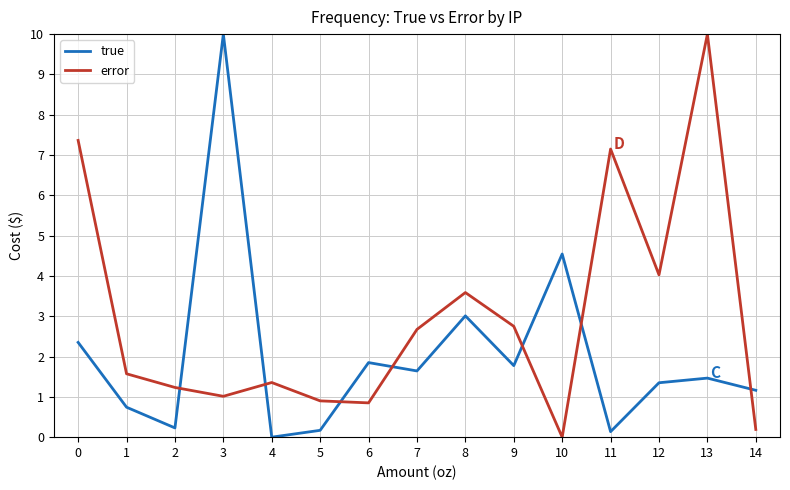

List the series in order of their overall mean, lowest first.

true, error